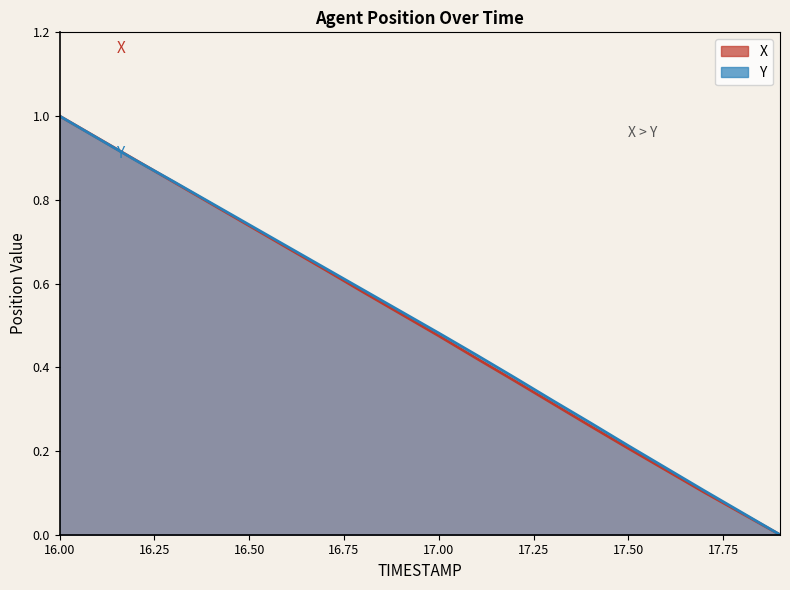

True or false: X has more than 1 interior local peaks.

False